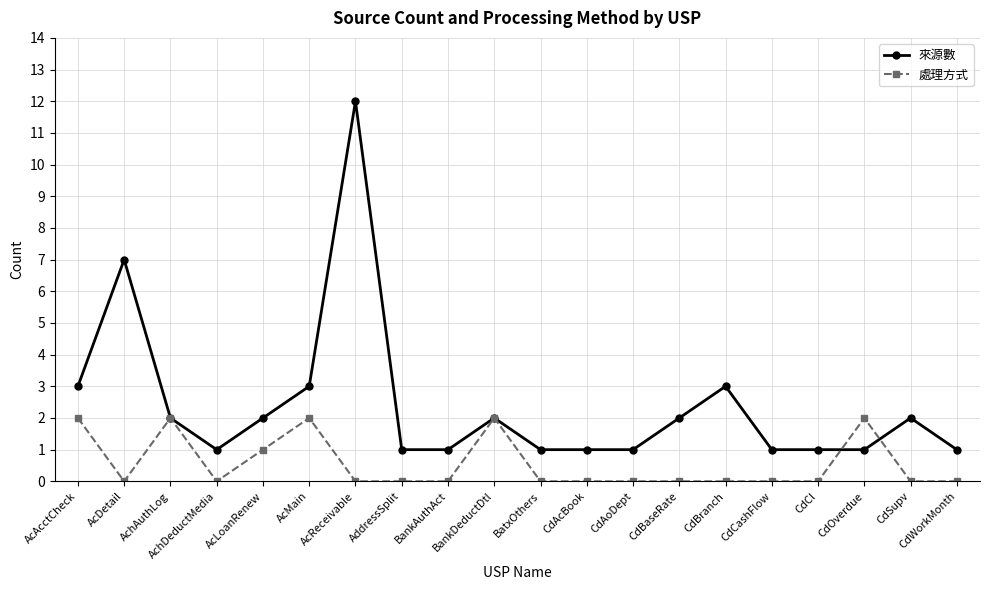

Rank the series by their average value, from highest to lowest.

來源數, 處理方式